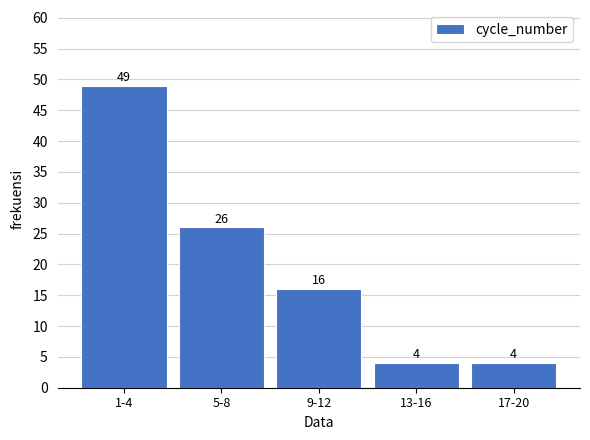

Reading right to left, extract all data points from this chart.

4	4	16	26	49